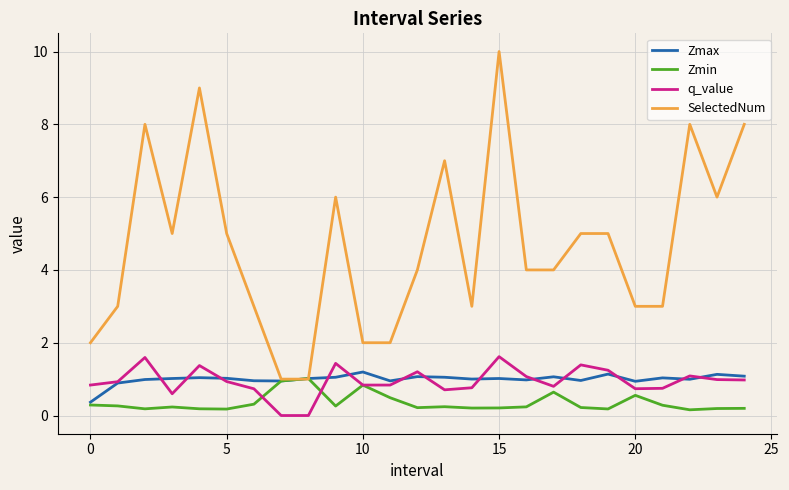

Which series has the largest total across all categories?

SelectedNum